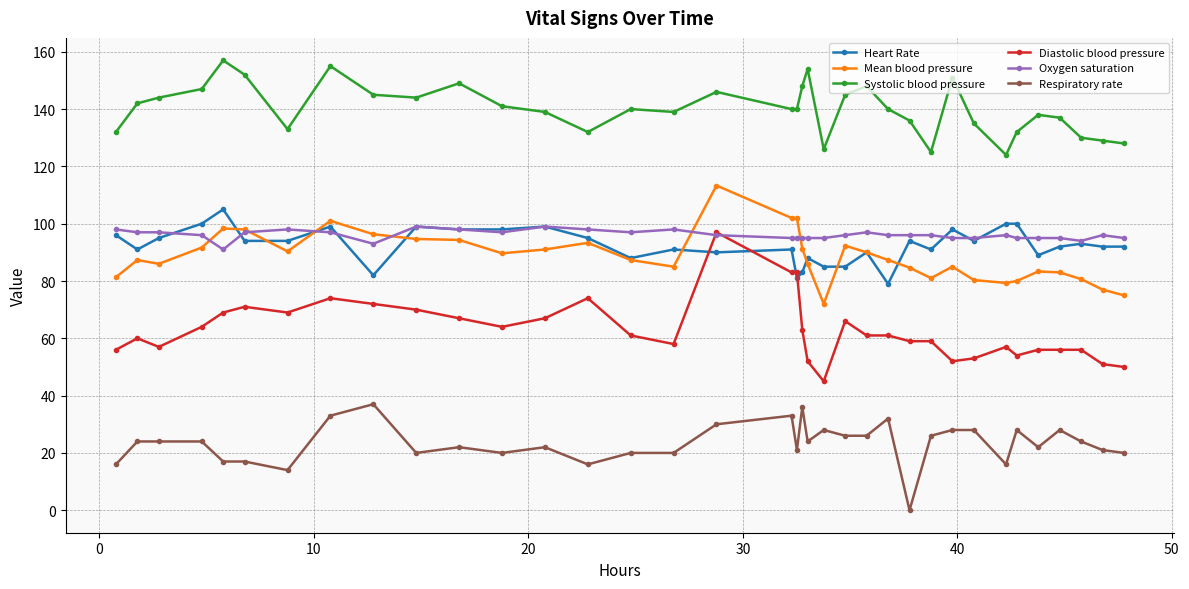

What is the maximum value for Heart Rate?

105.0